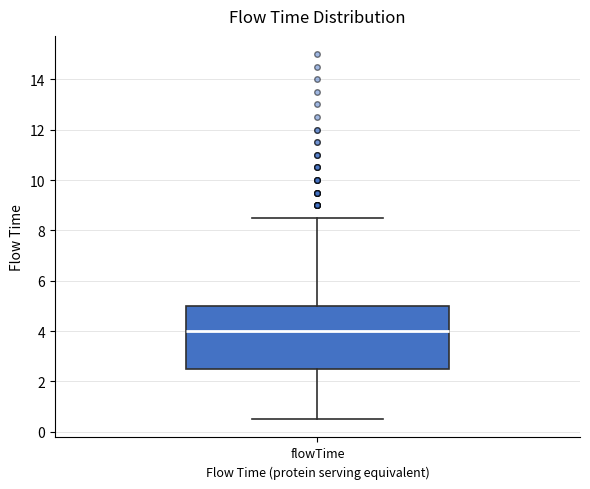

Where does the lower whisker of the box for flowTime end on the y-axis? The values are not printed on the chart, so give them approximately, as read against the axis.

0.6